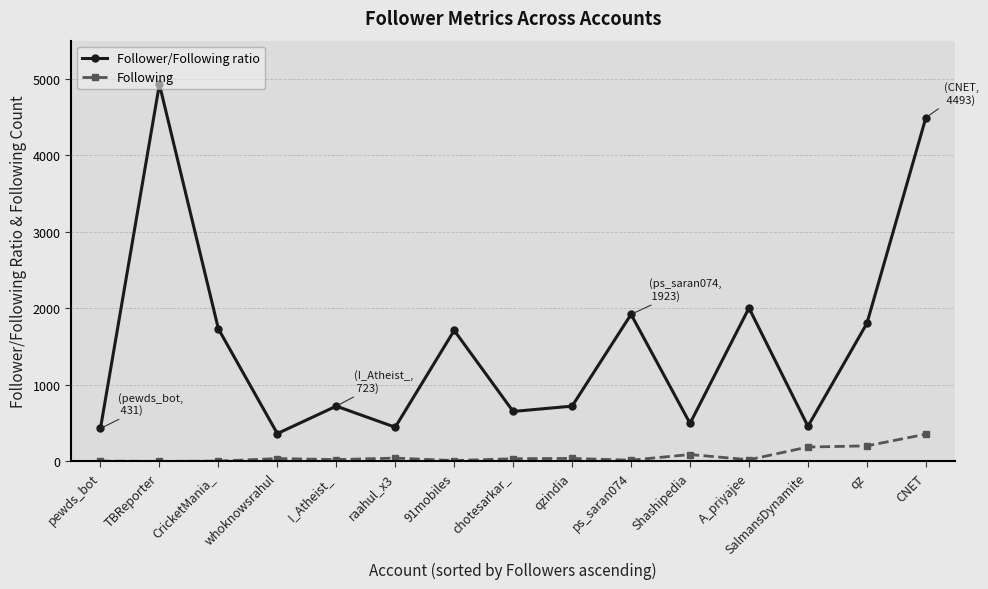

Is the value of Follower/Following ratio at qz greater than the value of Following at CricketMania_?

Yes